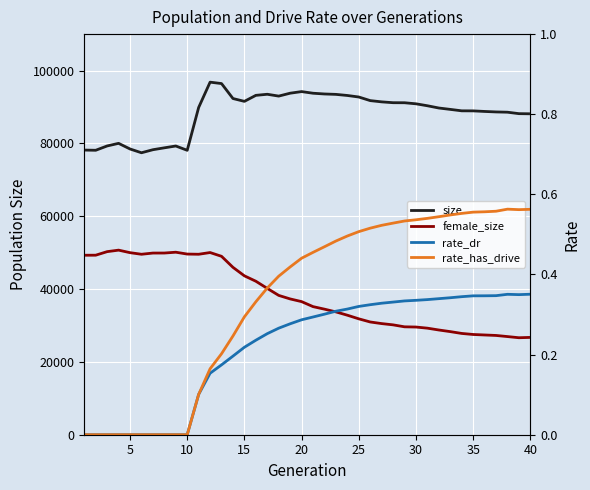

Which series has the largest total across all categories?

size